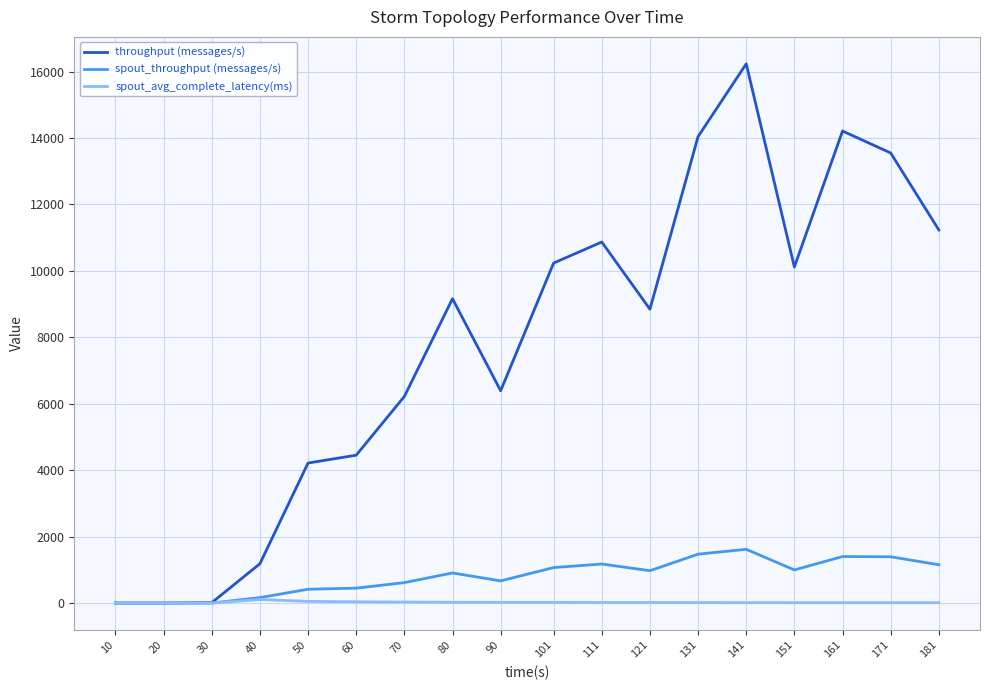

Rank the series at 111 from lowest to highest value.

spout_avg_complete_latency(ms), spout_throughput (messages/s), throughput (messages/s)